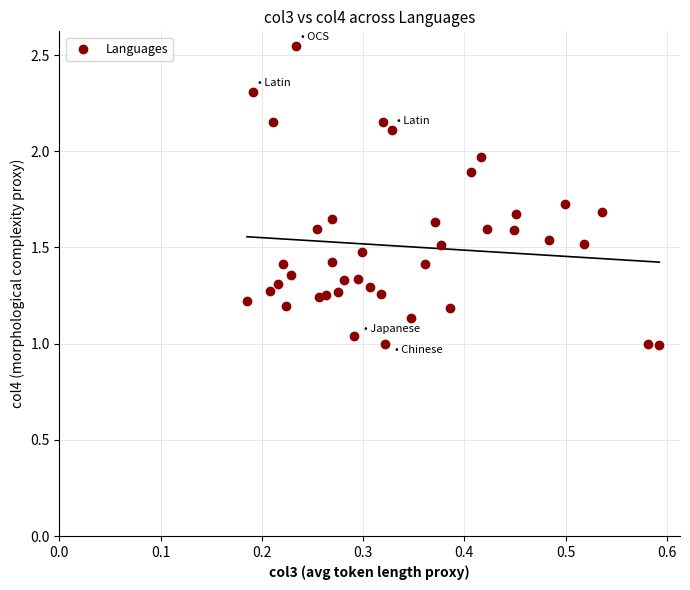

What is the range of X values (max minus min)?

0.4